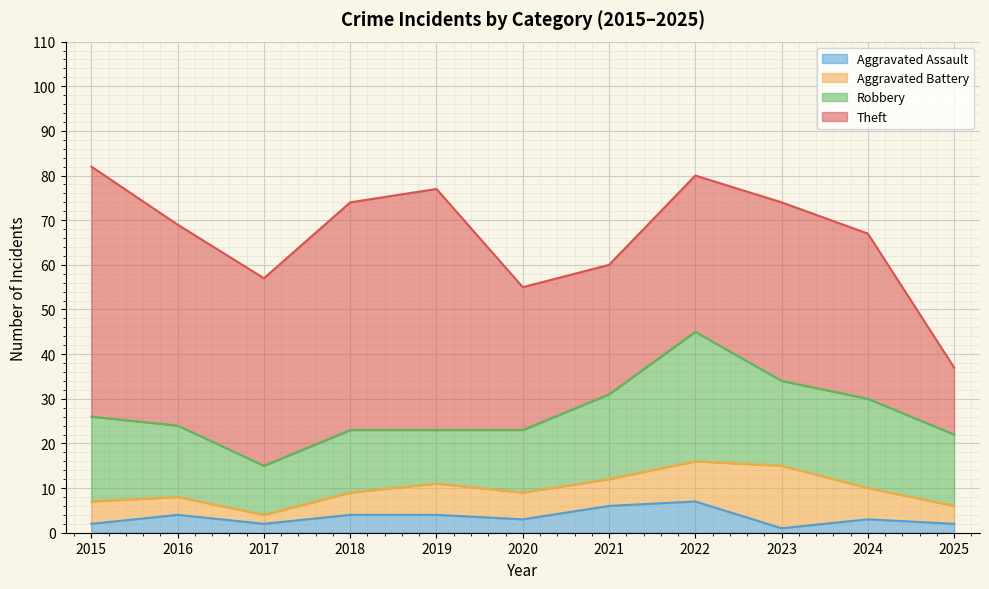

Read the Robbery value at 2015, to the nearest 10.

20